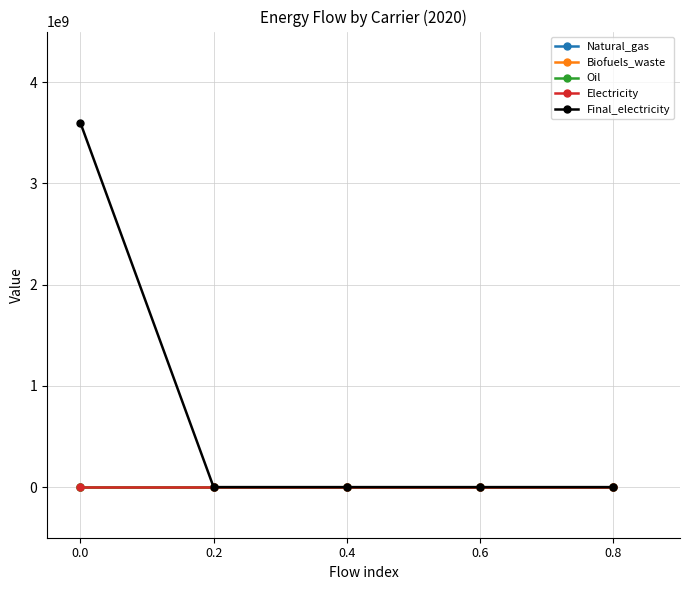

True or false: Final_electricity has a value of 0.0 at 0.6.

True